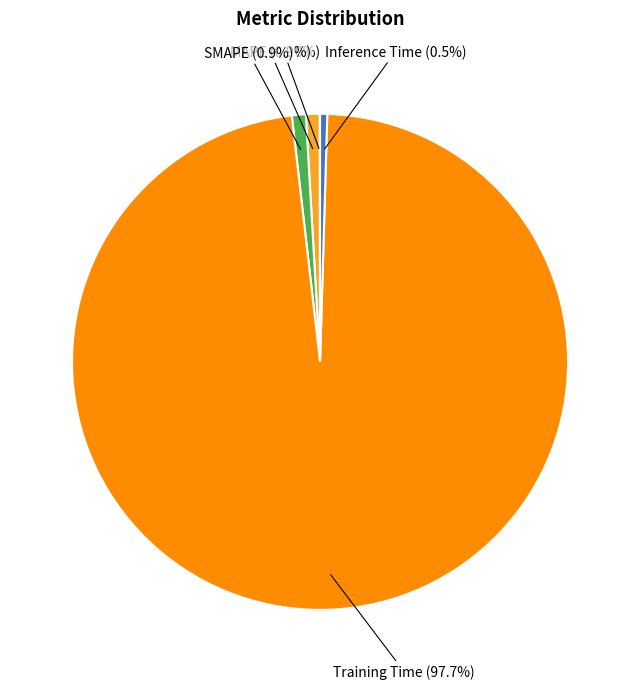

To the nearest percent, what is the average slice percentage?

20%